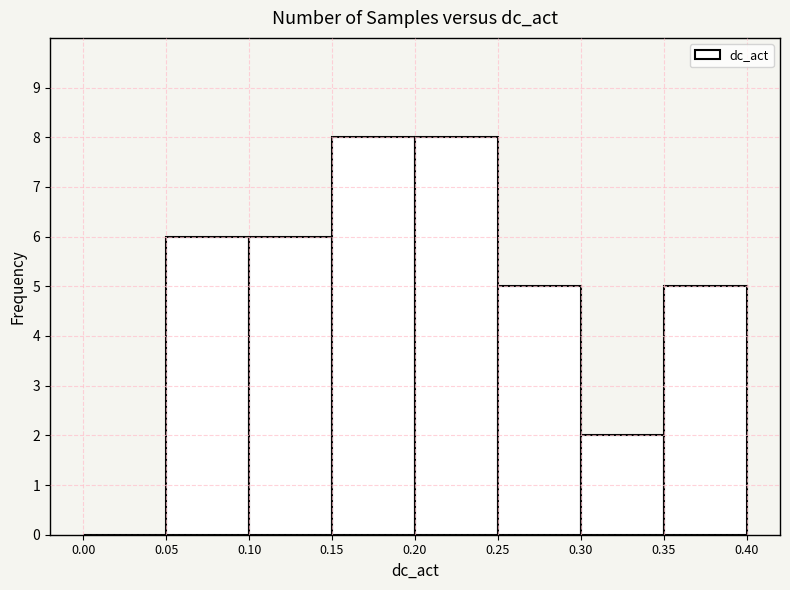

What is the height of the bar covering 0.15 to 0.20 on the x-axis? The values are not printed on the chart, so give them approximately, as read against the axis.

8